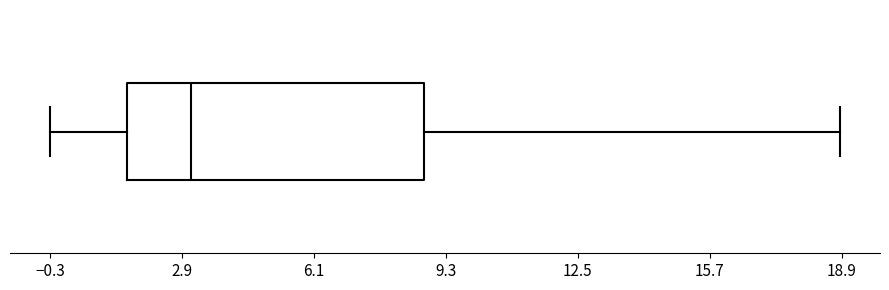

Where does the median line of the box sit on the x-axis? The values are not printed on the chart, so give them approximately, as read against the axis.

3.0